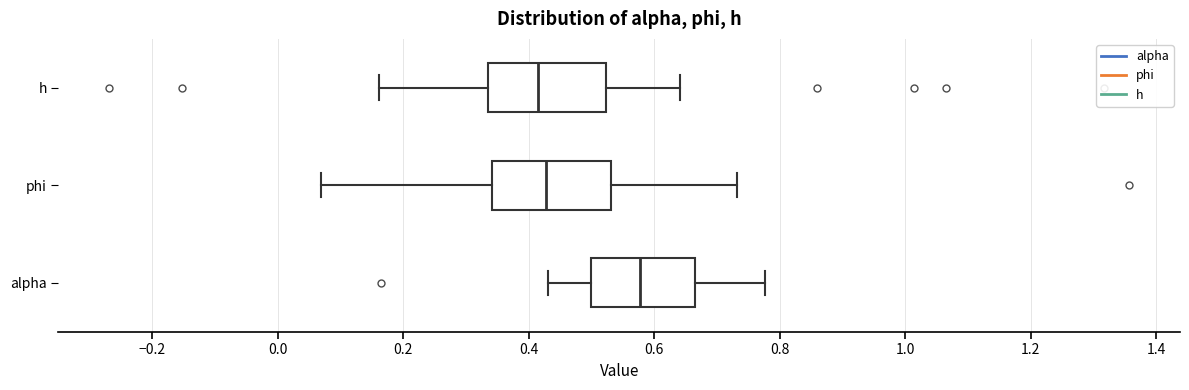

Where does the right whisker of the box for phi end on the x-axis? The values are not printed on the chart, so give them approximately, as read against the axis.

0.74